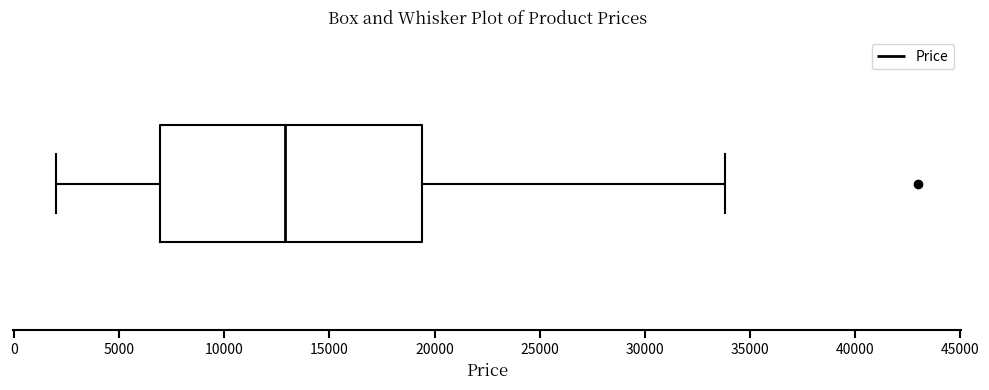

Transcribe this box plot: give where the median line is, the range the box spans, and where the two whiskers end, as read against the x-axis. The values are not printed on the chart, so give them approximately, as read against the axis.

median 13000, box 7000 to 19500, whiskers 2000 to 34000